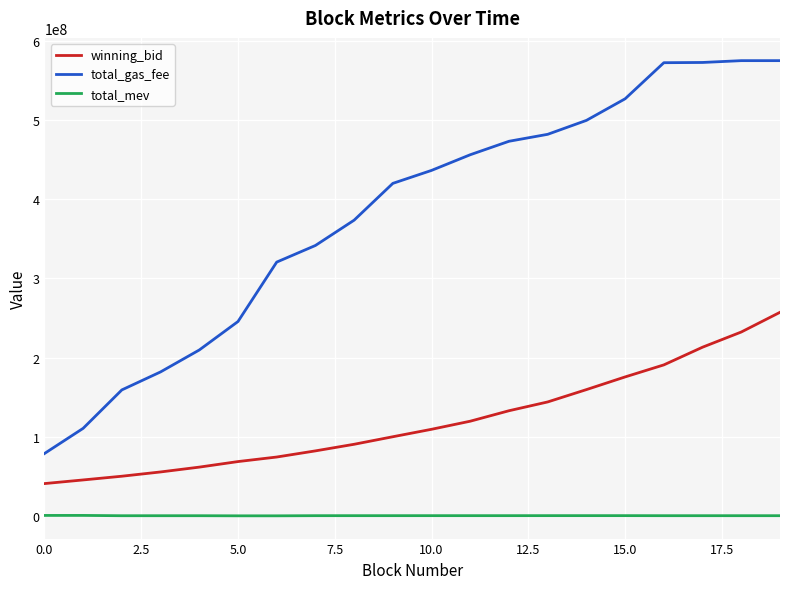

True or false: total_mev and total_gas_fee cross at least once.

False